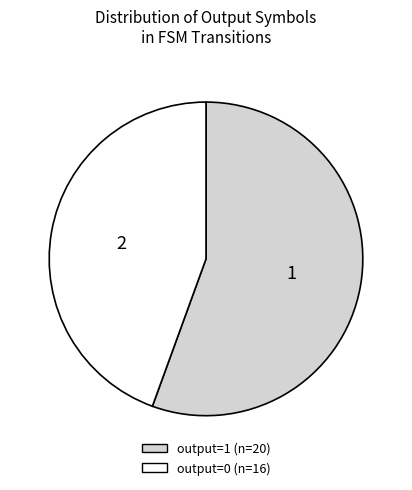

Approximately how many times larger is the value at output=0 compared to output=1?

0.8